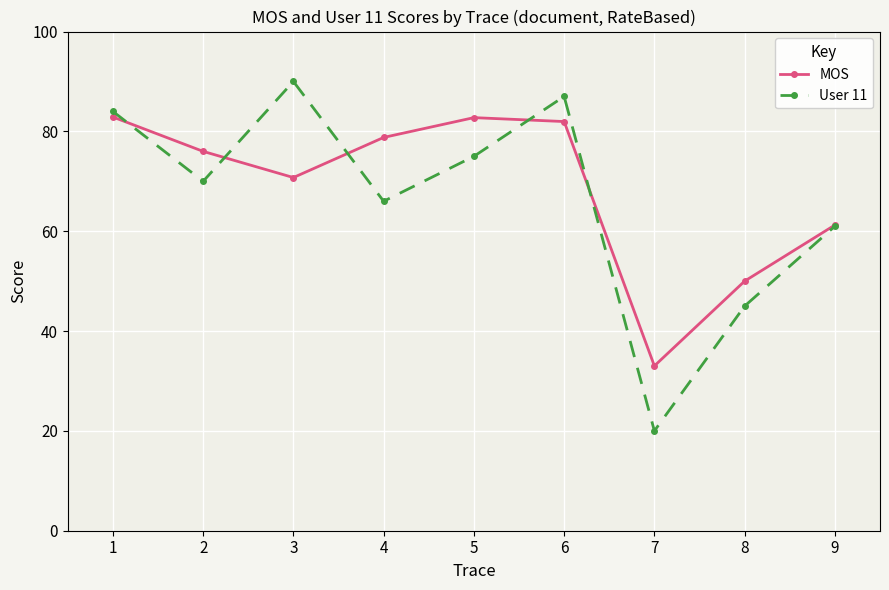

Rank the series by their average value, from lowest to highest.

User 11, MOS